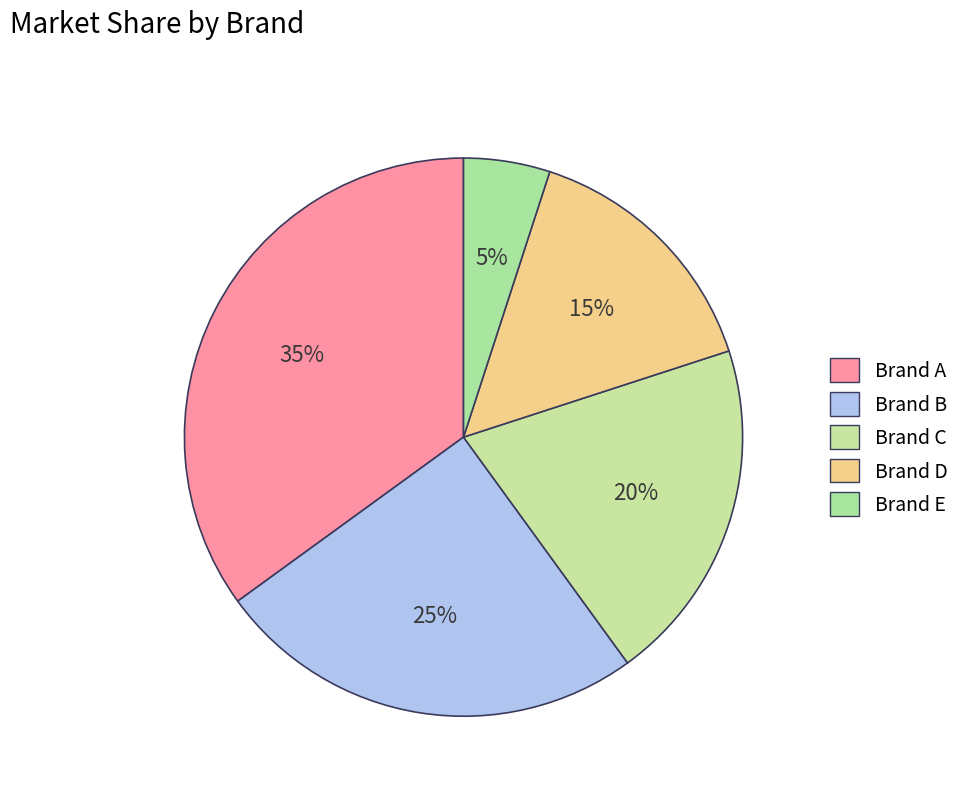

To the nearest percent, what is the difference between the largest and smallest slice percentages?

30%